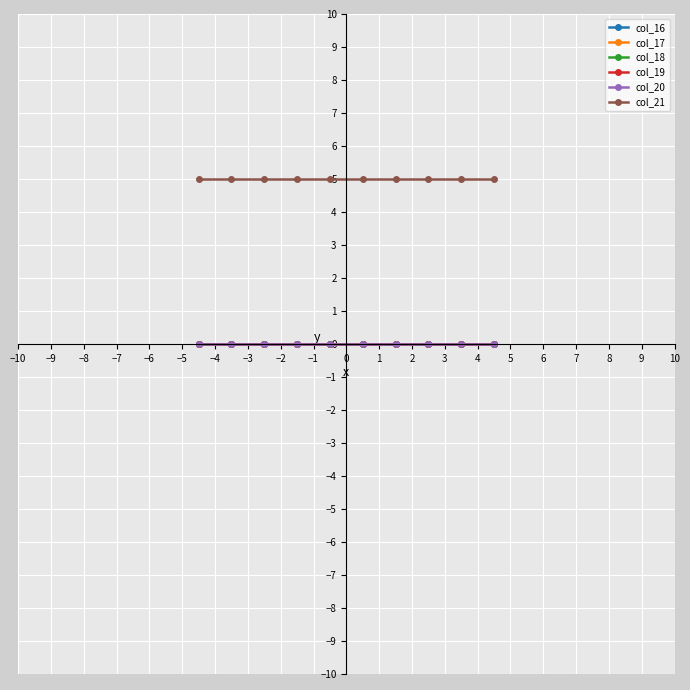

True or false: col_16 and col_21 cross at least once.

False